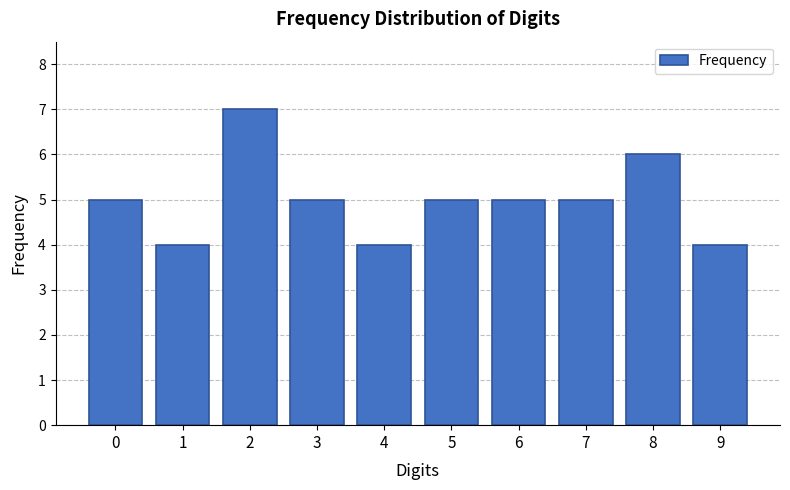

Reading left to right, extract all data points from this chart.

0=5	1=4	2=7	3=5	4=4	5=5	6=5	7=5	8=6	9=4